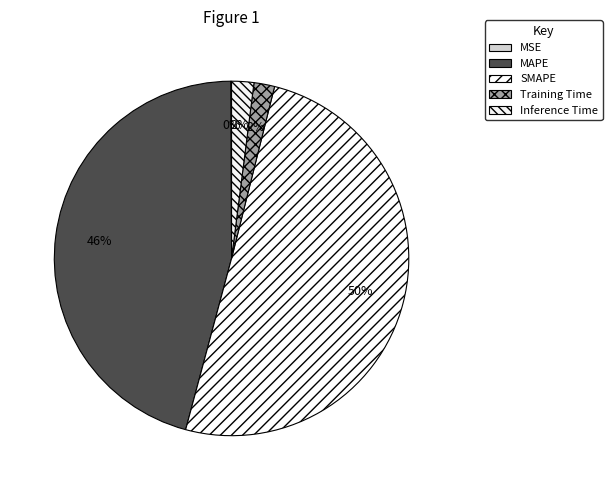

The Inference Time slice represents 2% of the pie. True or false?

True